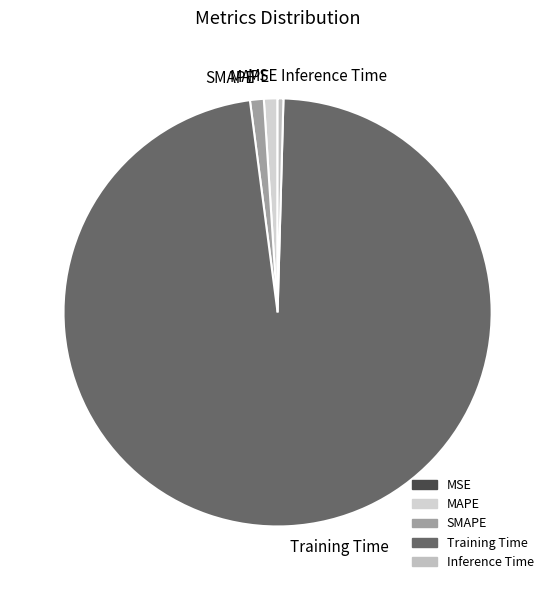

Is Training Time the majority of the pie?

Yes